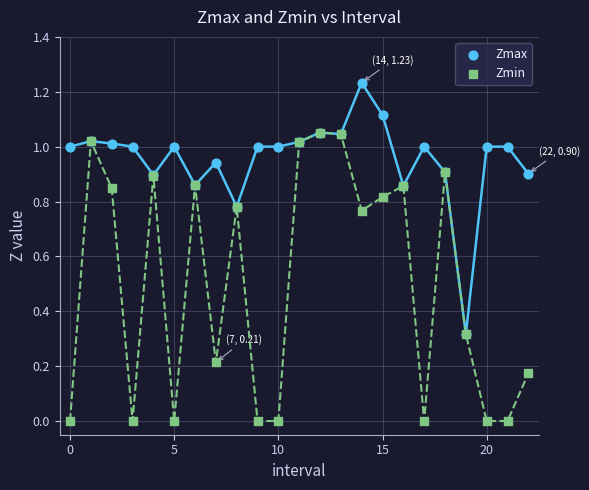

Which series contains the highest Y value?

Zmax